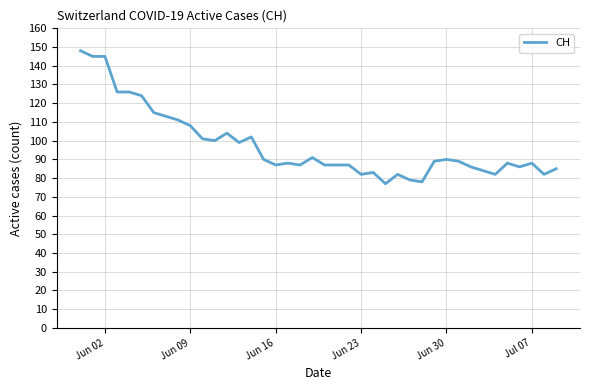

What is the maximum value shown in the chart?

148